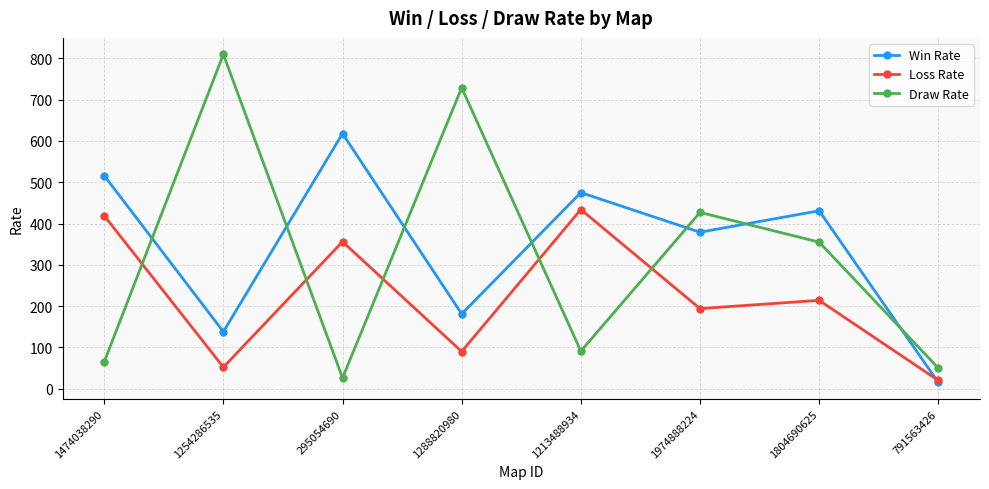

Which label corresponds to the largest value in the chart?

1254286535